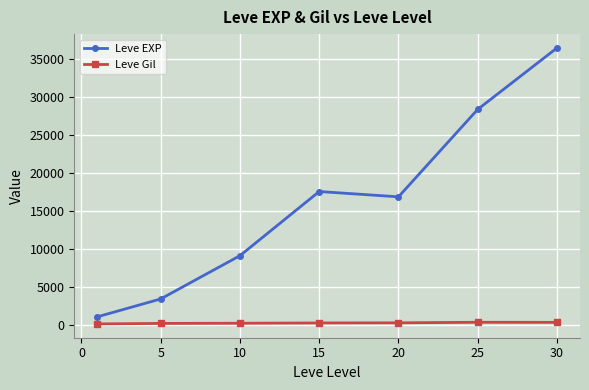

What are all the series names shown in the legend?

Leve EXP, Leve Gil